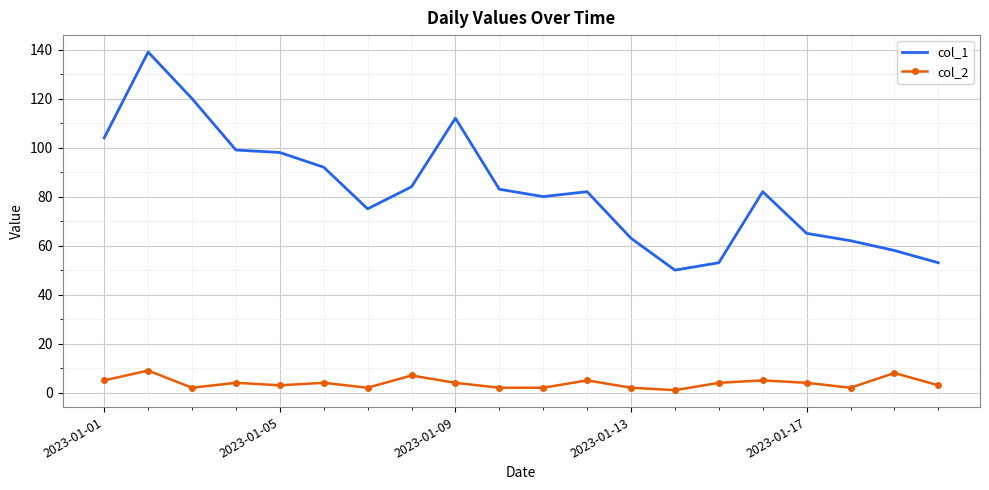

True or false: col_1 has more than 0 points higher than both neighbors.

True